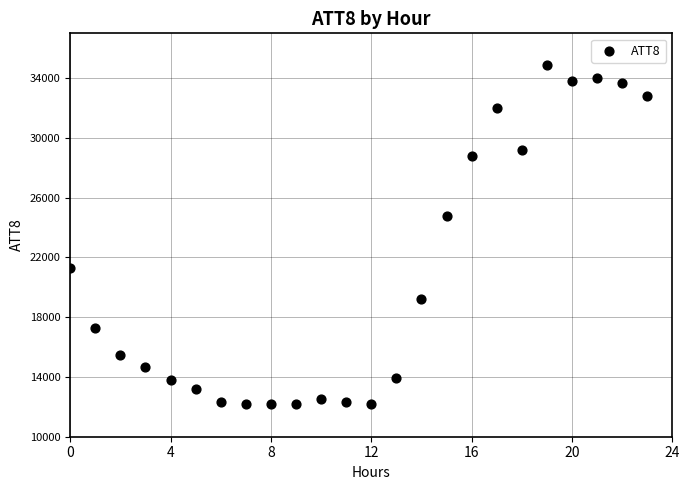

What is the range of Y values (max minus min)?

22700